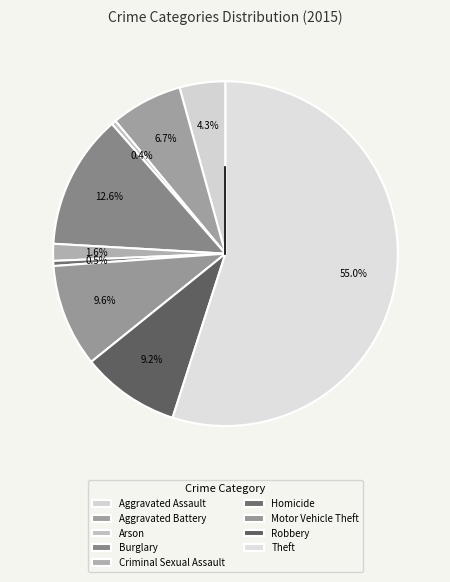

How many slices are in this pie chart?

9